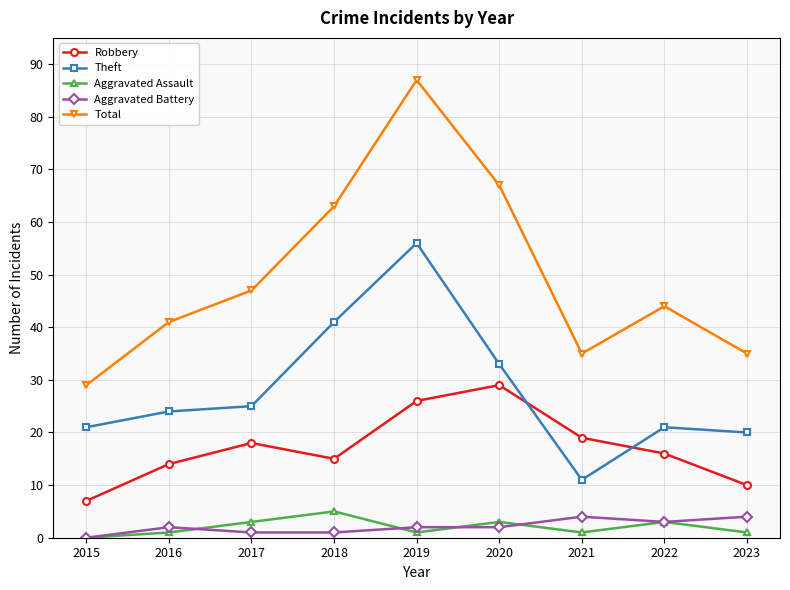

What is the difference between the second highest and minimum values in the Aggravated Battery series?

4